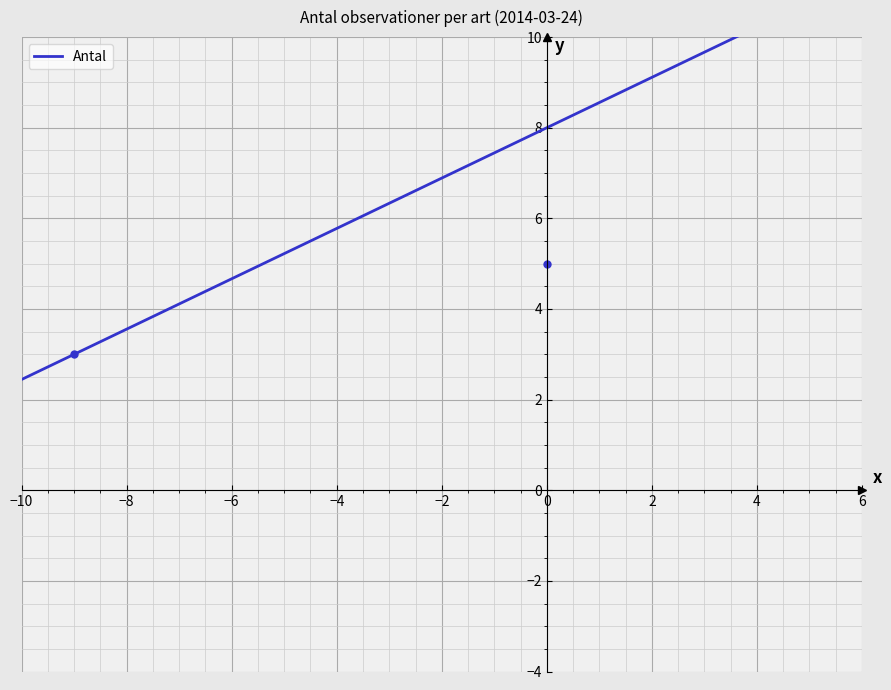

What is the greatest value displayed?

11.3